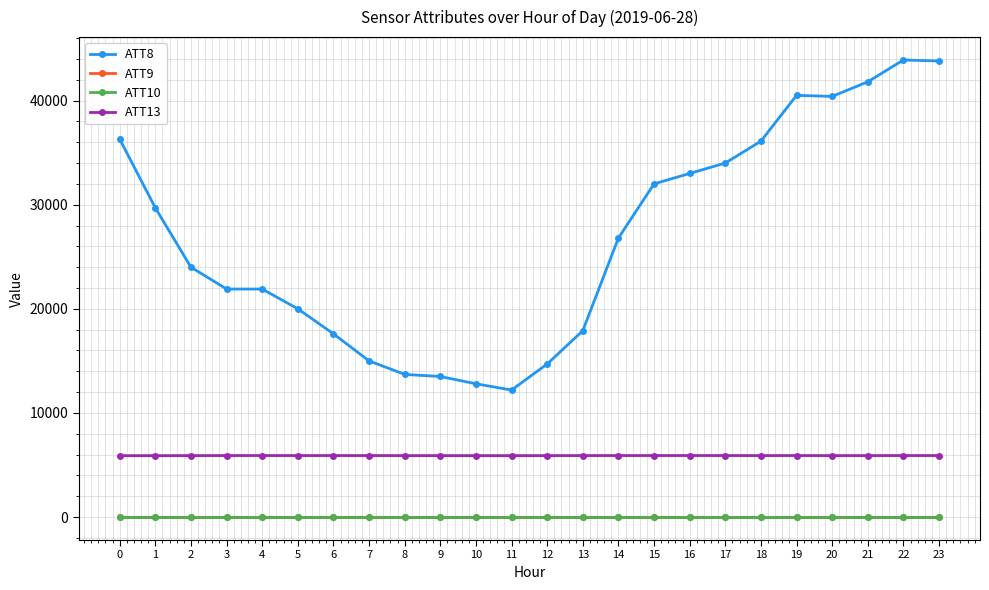

Which series has the widest spread of values?

ATT8